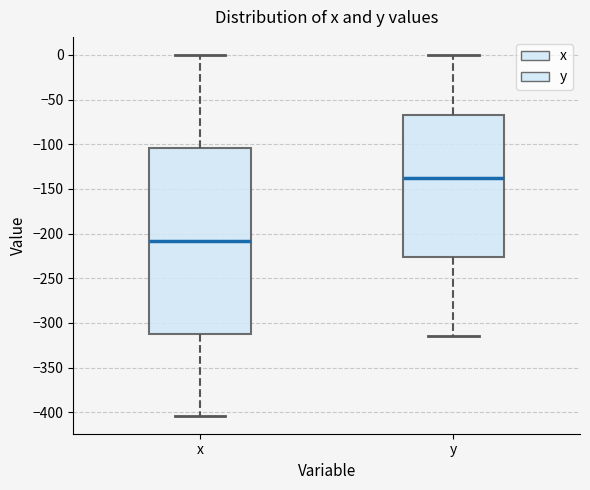

Where is the lower edge of the box for x on the y-axis? The values are not printed on the chart, so give them approximately, as read against the axis.

-315